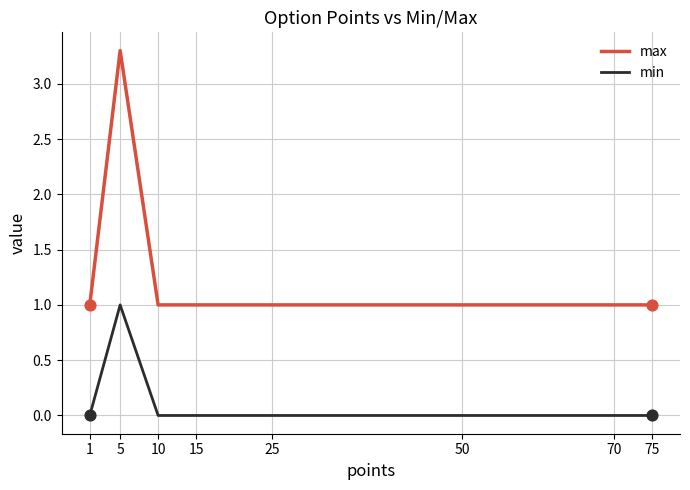

Which series has the largest total across all categories?

max